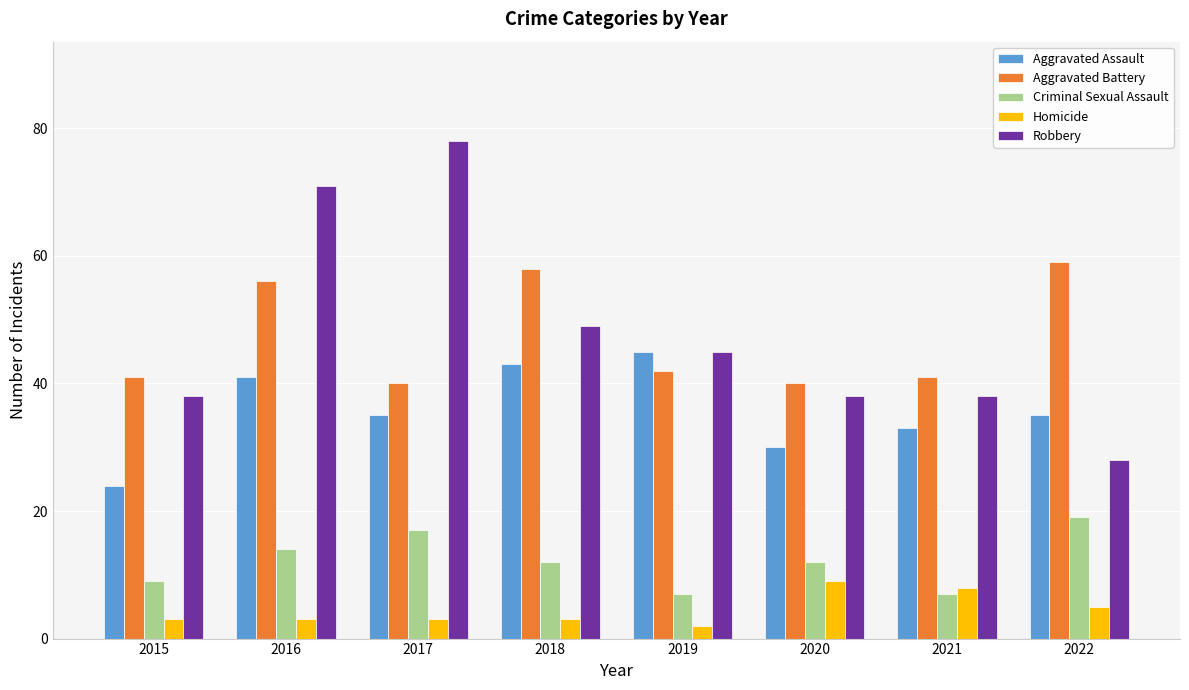

How many series are shown in this chart?

5